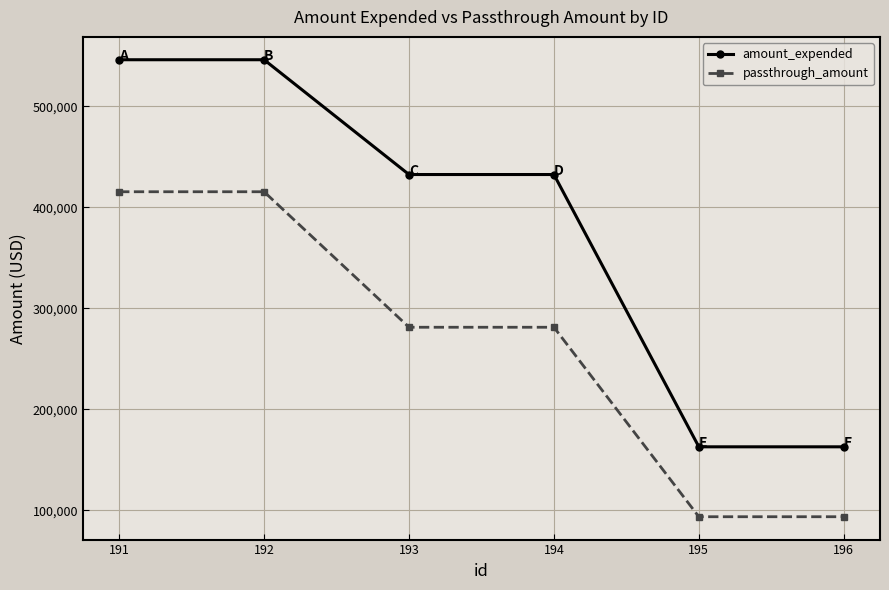

Which series has the largest range (max minus min)?

amount_expended